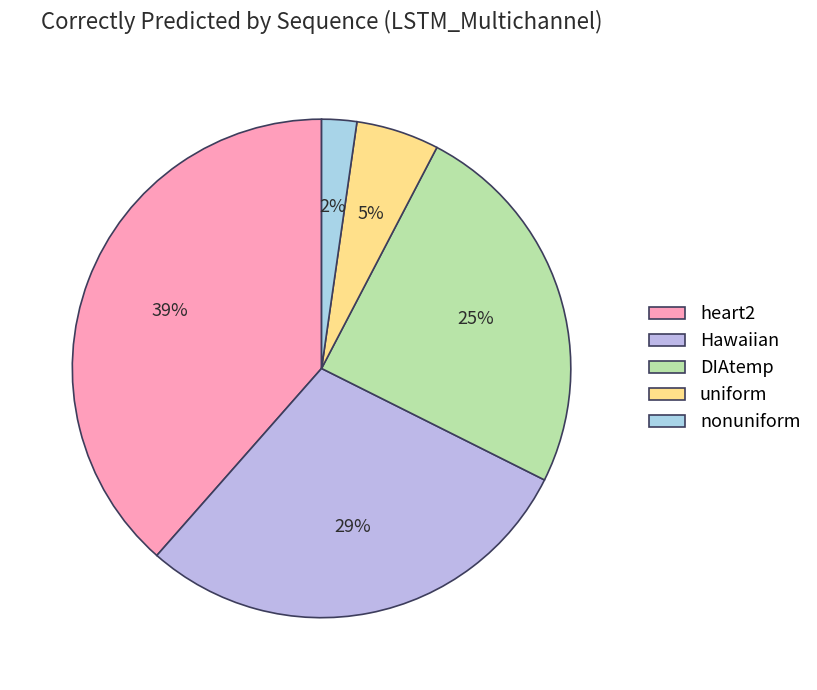

Is there a majority slice in this chart?

No